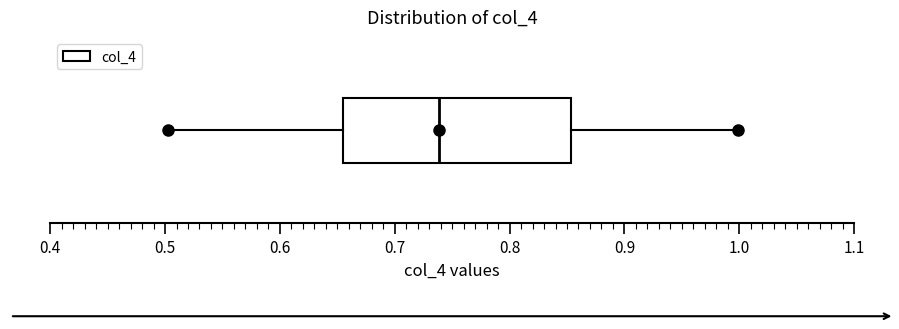

Where does the left whisker of the box end on the x-axis? The values are not printed on the chart, so give them approximately, as read against the axis.

0.50